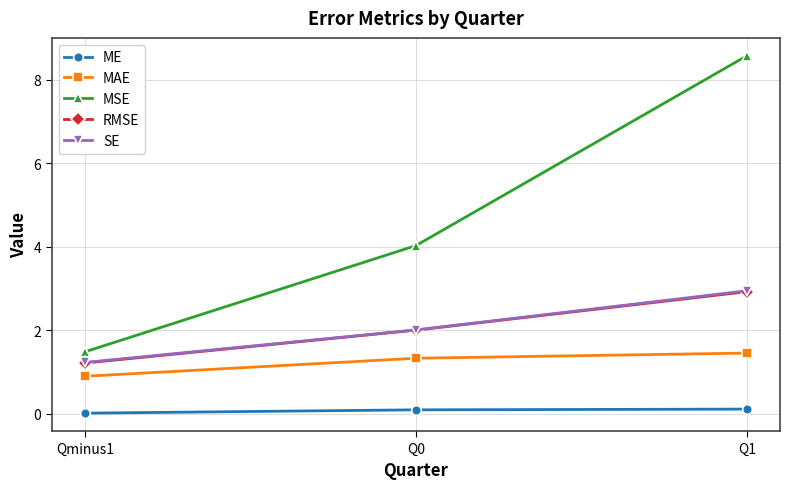

What position from the right is Qminus1?

3